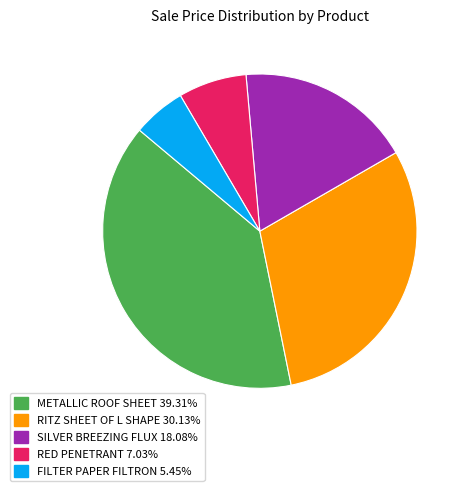

What is the ratio of the value at RITZ SHEET OF L SHAPE to the value at RED PENETRANT?

4.3